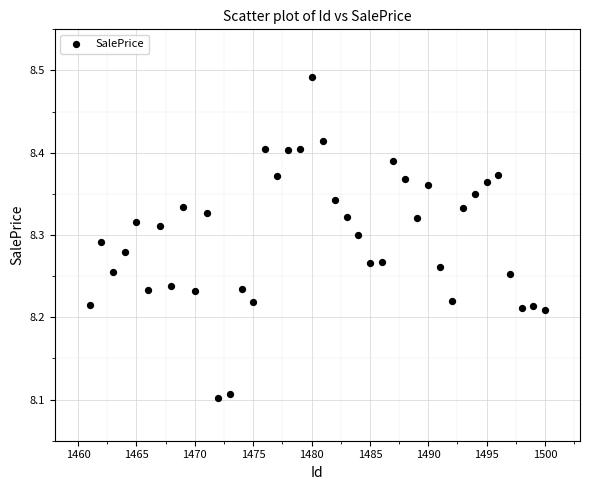

What is the range of X values (max minus min)?

39.0